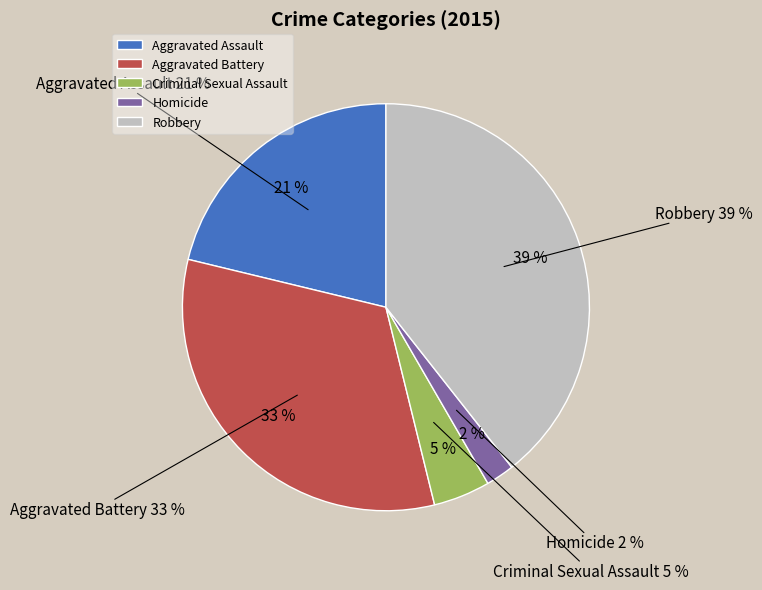

To the nearest percent, what portion does Robbery represent?

39%